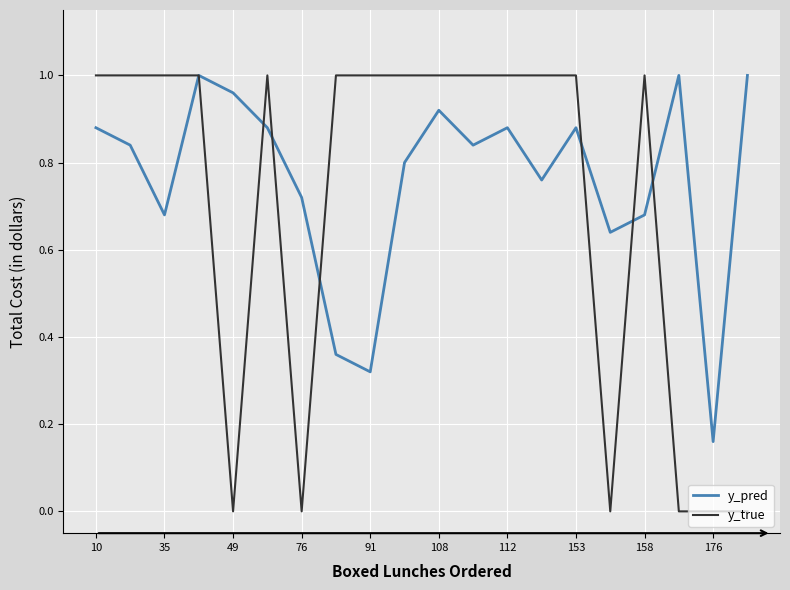

Rank the series by their average value, from lowest to highest.

y_true, y_pred